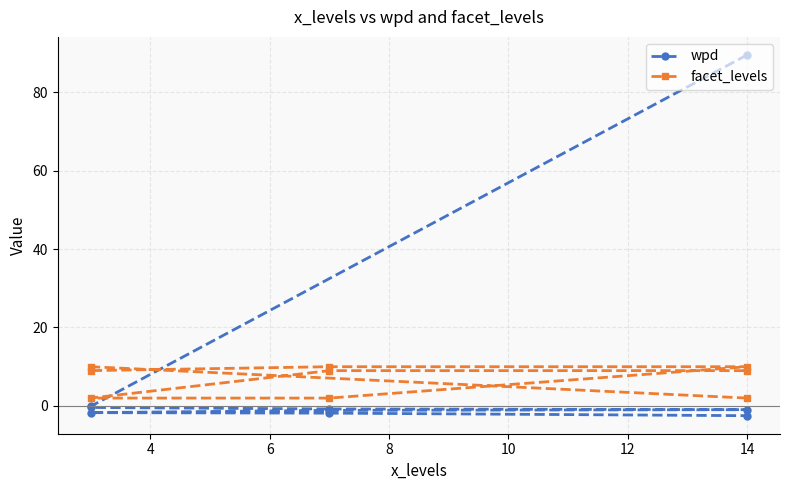

Is the value of wpd at 4 greater than the value of facet_levels at 14?

No